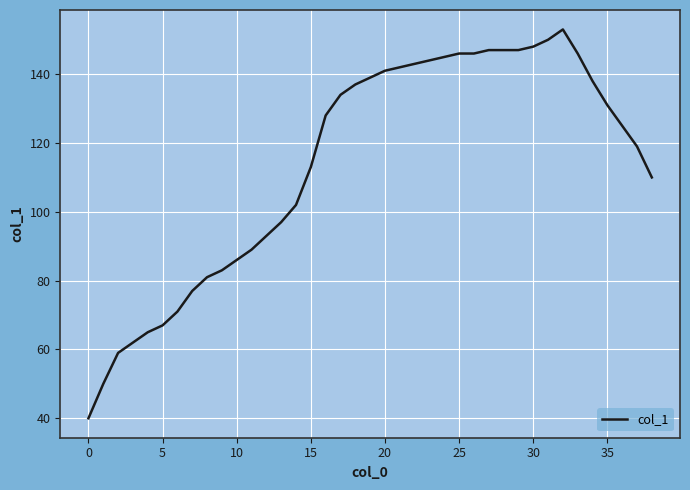

Reading left to right, extract all data points from this chart.

40	50	59	62	65	67	71	77	81	83	86	89	93	97	102	113	128	134	137	139	141	142	143	144	145	146	146	147	147	147	148	150	153	146	138	131	125	119	110